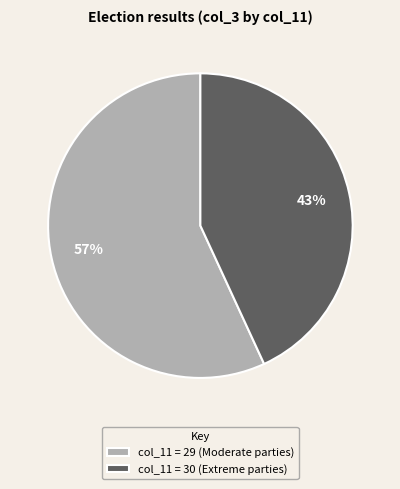

Which has a higher value, col_11 = 30 (Extreme parties) or col_11 = 29 (Moderate parties)?

col_11 = 29 (Moderate parties)